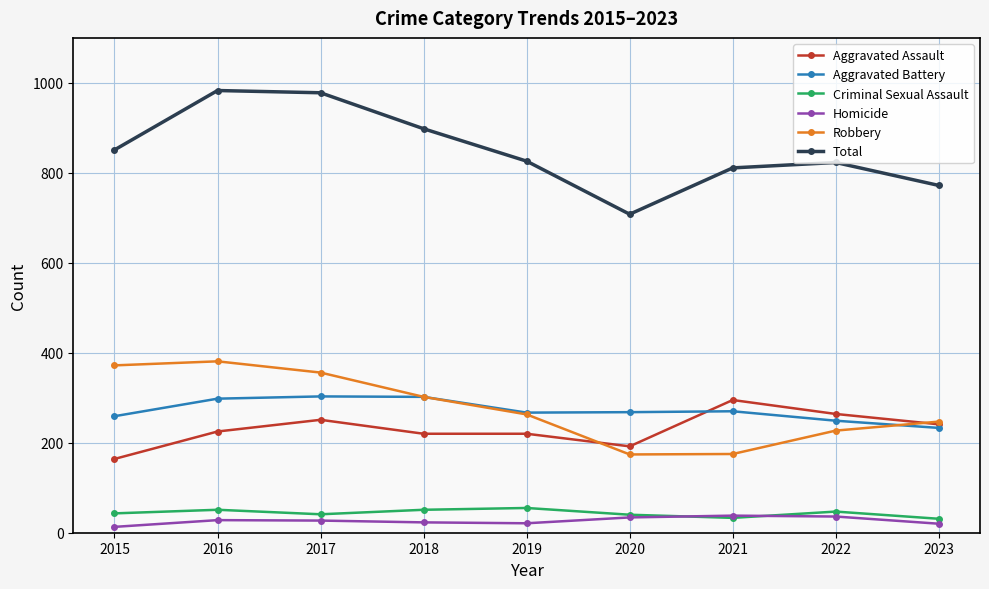

How many lines are shown in the chart?

6